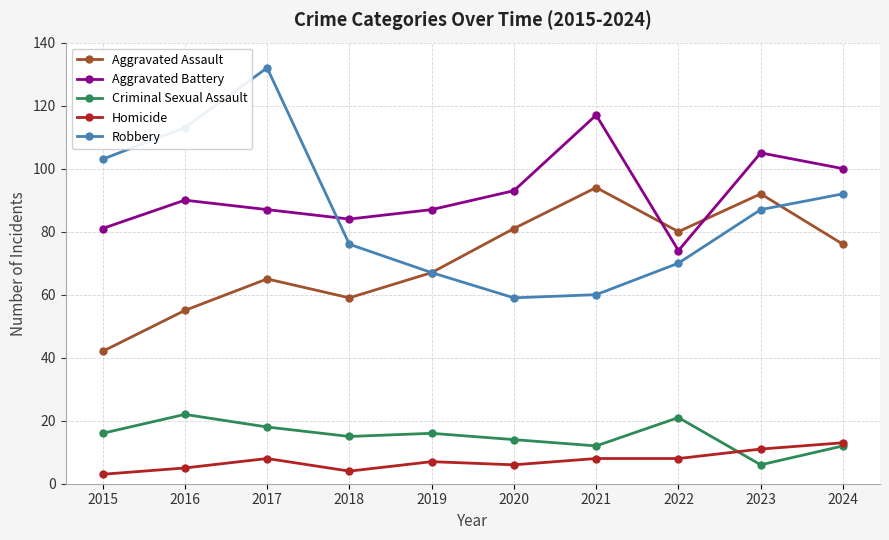

Where is the first local maximum for Aggravated Battery?

2016